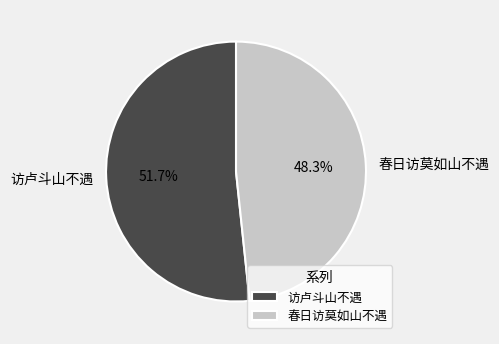

Is the sum of 访卢斗山不遇 and 春日访莫如山不遇 greater than half?

Yes